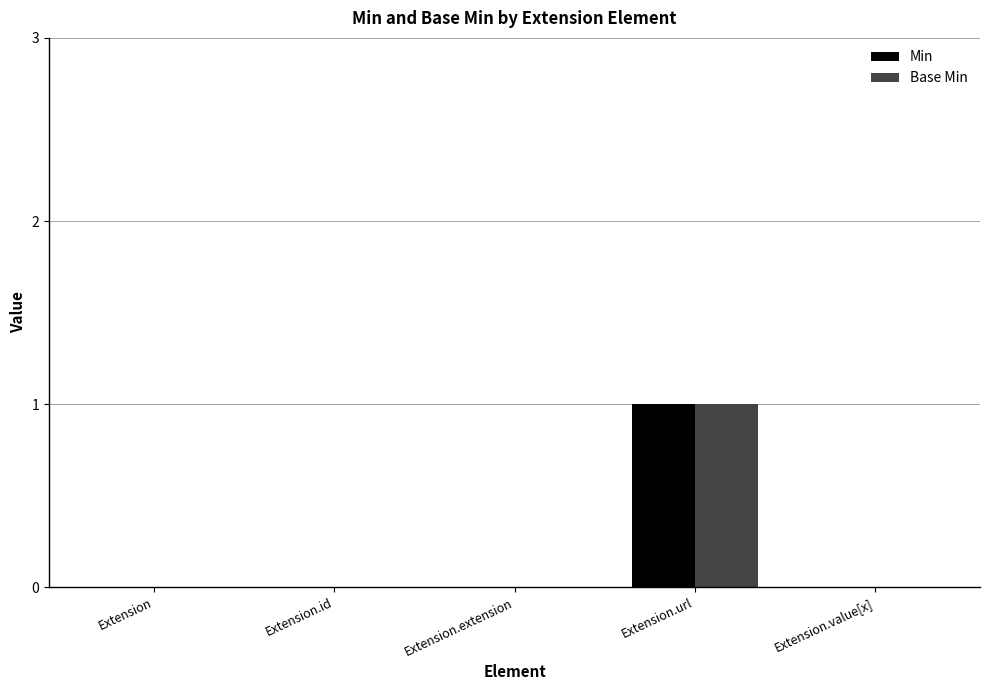

How many Base Min values are between 0 and 1?

5